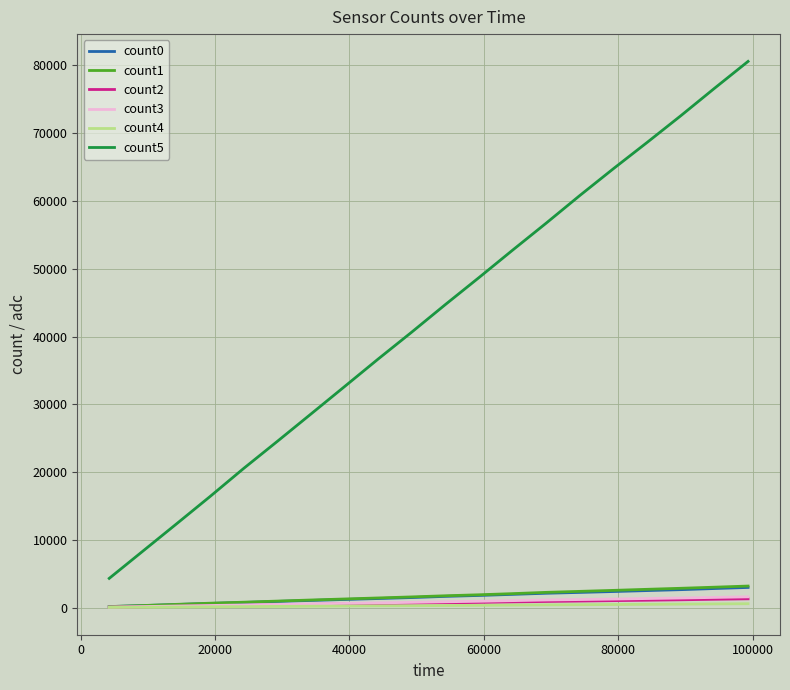

What is the average value of the count2 series?

690